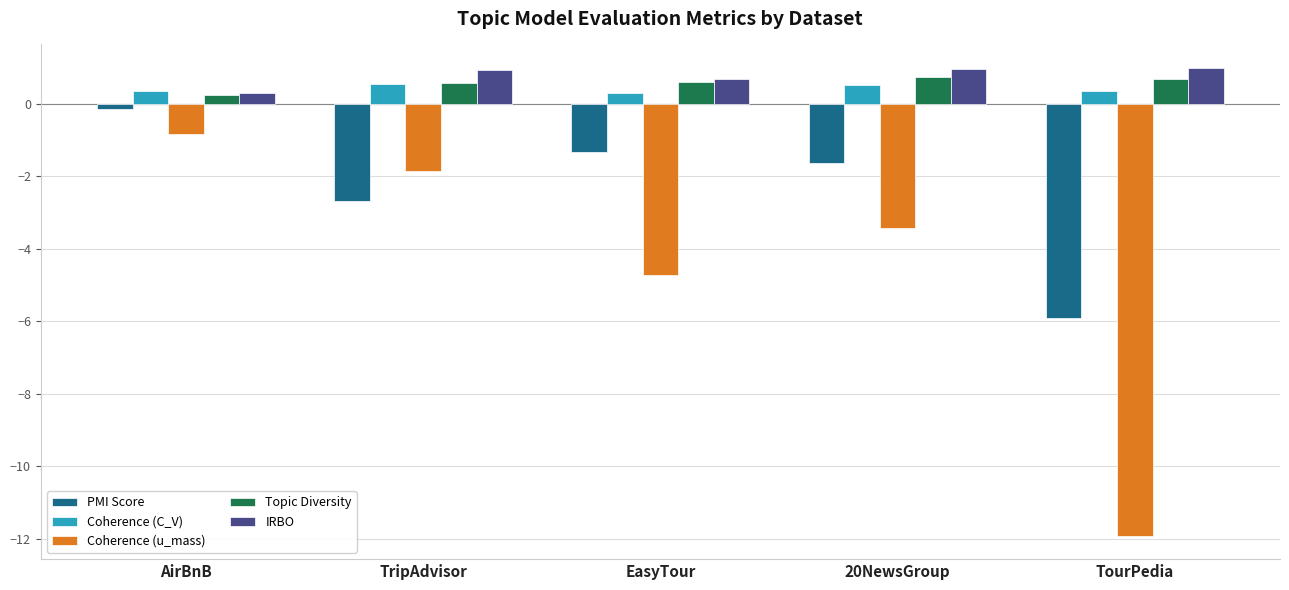

What is the total value across all series at AirBnB?

-0.1